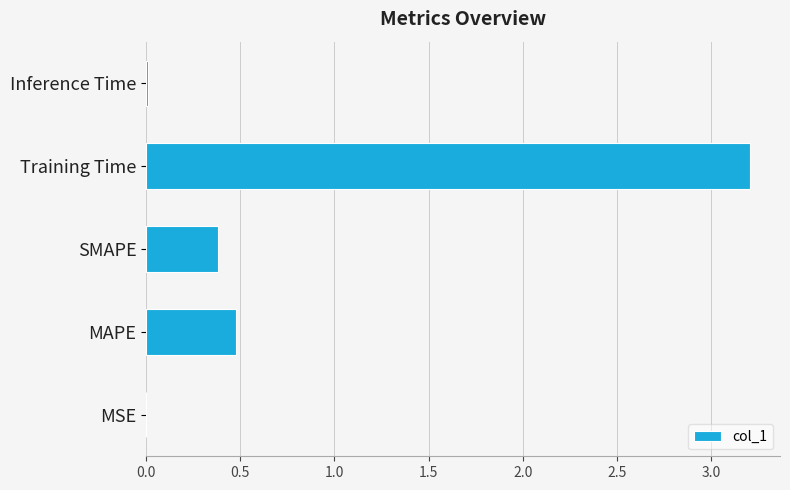

What is the greatest value displayed?

3.2